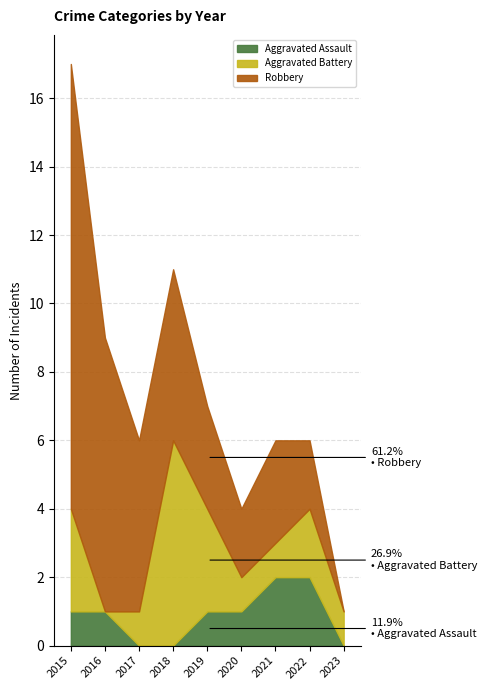

Rank the categories by Aggravated Assault value from lowest to highest.

2017, 2018, 2023, 2015, 2016, 2019, 2020, 2021, 2022